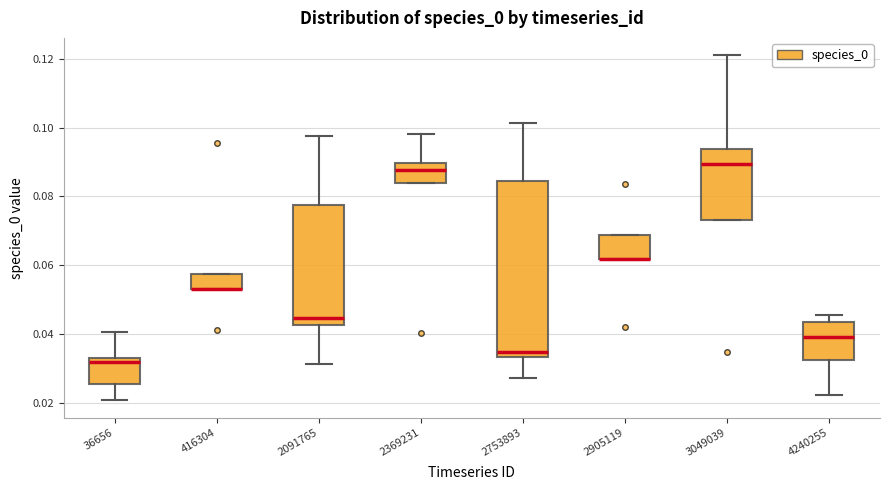

Reading left to right, read every box against the y-axis: the position of its median line, the range the box covers, and the ends of its whiskers. The values are not printed on the chart, so give them approximately, as read against the axis.

36656: median 0.032 (just below the box's upper edge), box 0.026 to 0.032, whiskers 0.020 to 0.040
416304: median 0.054 (drawn on the box's lower edge), box 0.054 to 0.058, whiskers 0.054 to 0.058
2091765: median 0.044, box 0.042 to 0.078, whiskers 0.032 to 0.098
2369231: median 0.088, box 0.084 to 0.090, whiskers 0.084 to 0.098
2753893: median 0.034 (just above the box's lower edge), box 0.034 to 0.084, whiskers 0.028 to 0.102
2905119: median 0.062 (drawn on the box's lower edge), box 0.062 to 0.068, whiskers 0.062 to 0.068
3049039: median 0.090, box 0.074 to 0.094, whiskers 0.074 to 0.122
4240255: median 0.040, box 0.032 to 0.044, whiskers 0.022 to 0.046